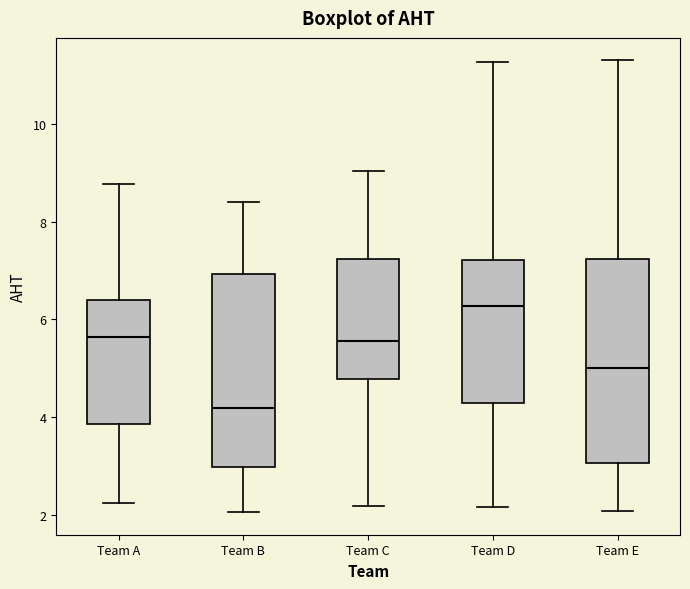

Where does the lower whisker of the box for Team D end on the y-axis? The values are not printed on the chart, so give them approximately, as read against the axis.

2.2